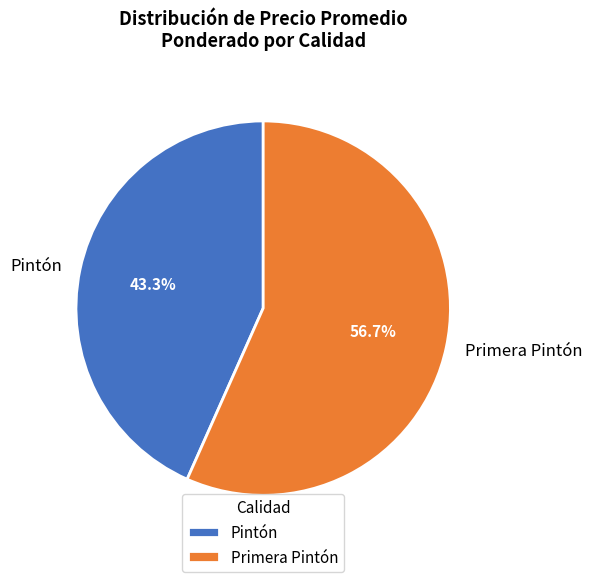

Which category has the smallest portion of the pie?

Pintón